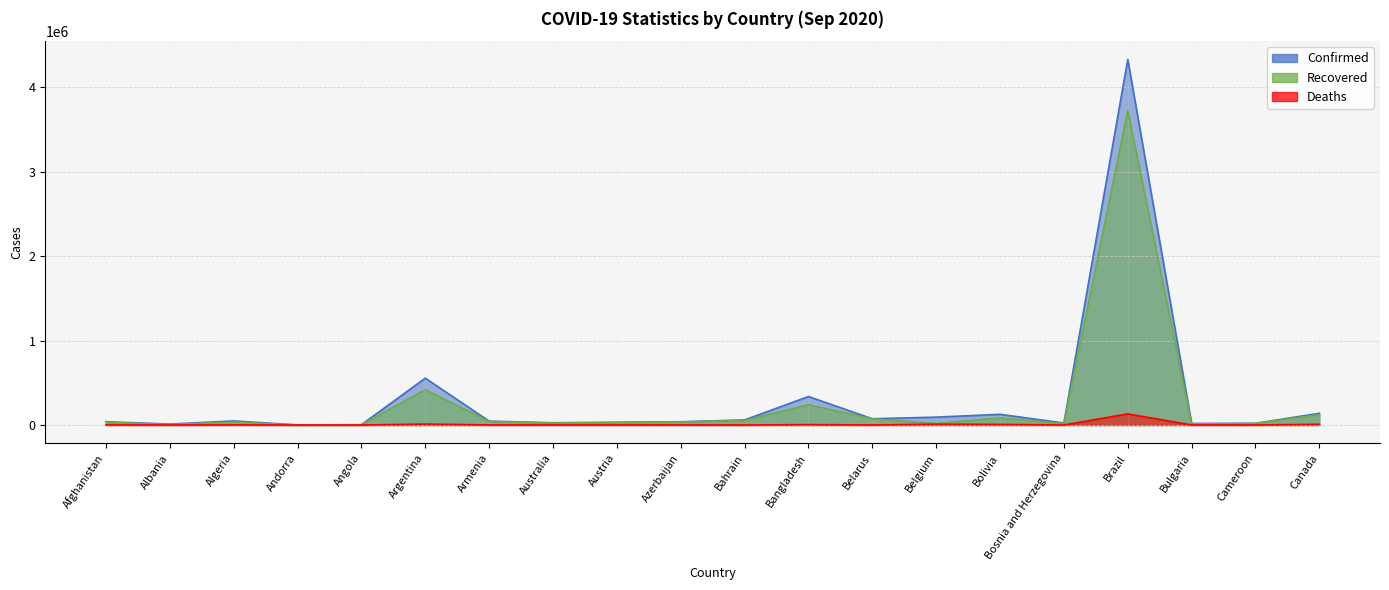

The value of Recovered at Armenia is 13303. True or false?

False